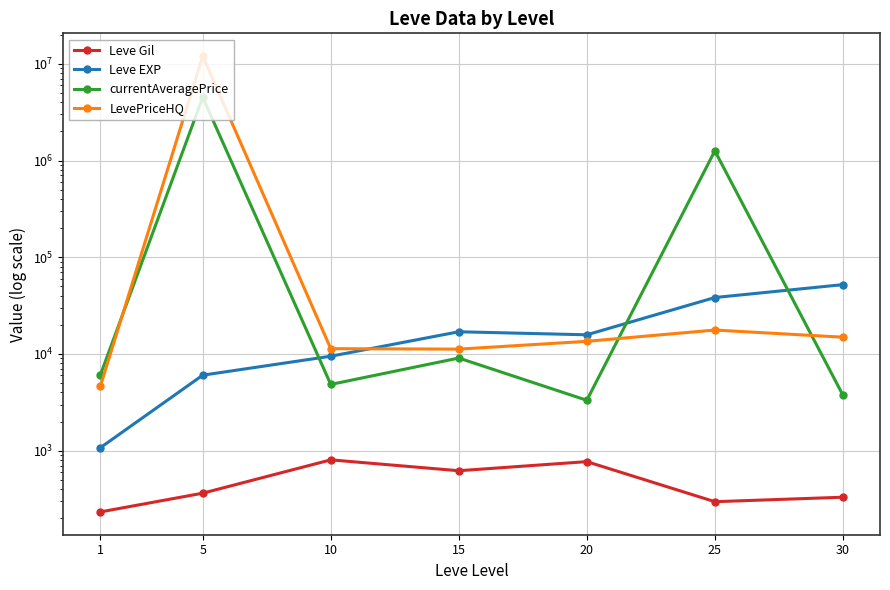

Which series has the largest total across all categories?

LevePriceHQ